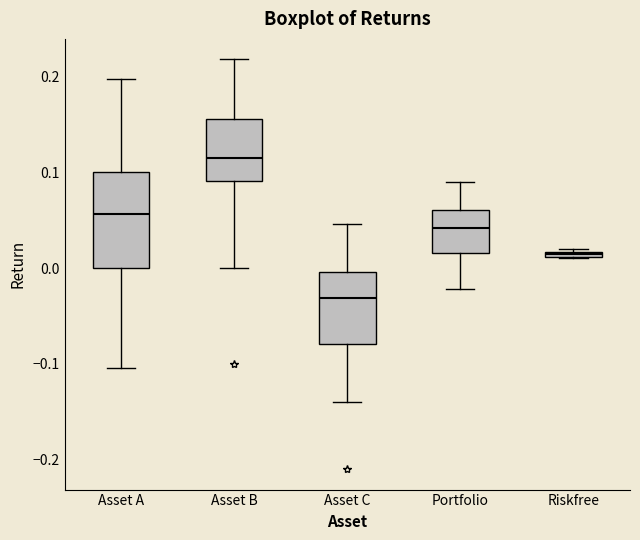

Which box's median line is the highest?

Asset B